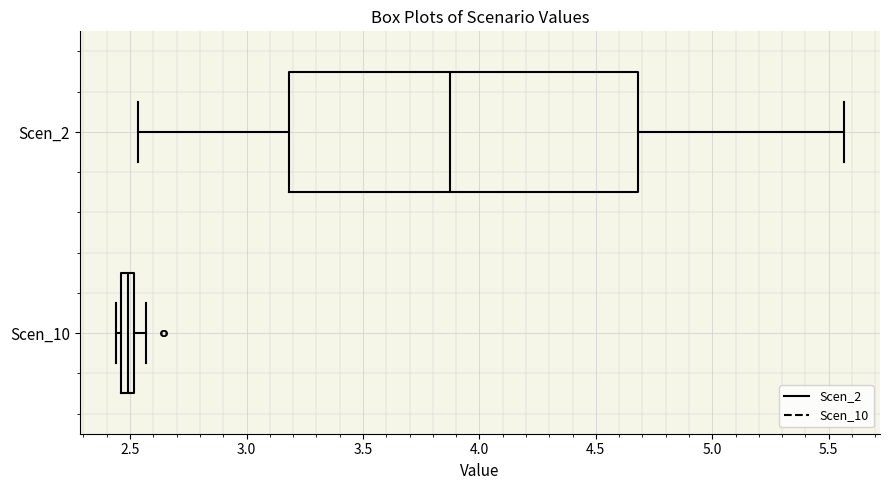

Where does the right whisker of the box for Scen_10 end on the x-axis? The values are not printed on the chart, so give them approximately, as read against the axis.

2.55